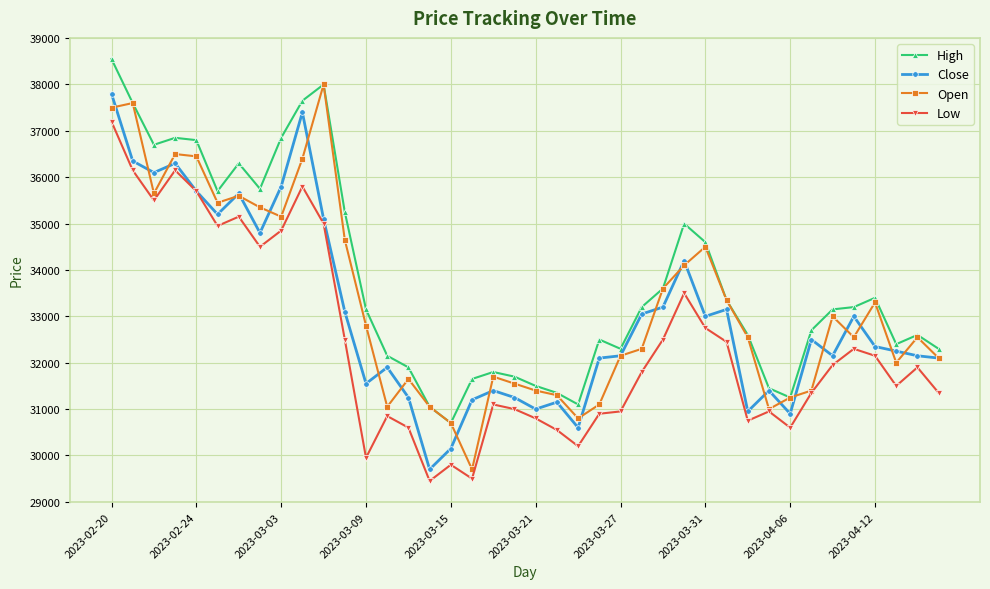

What is the highest value of the Open series?

38000